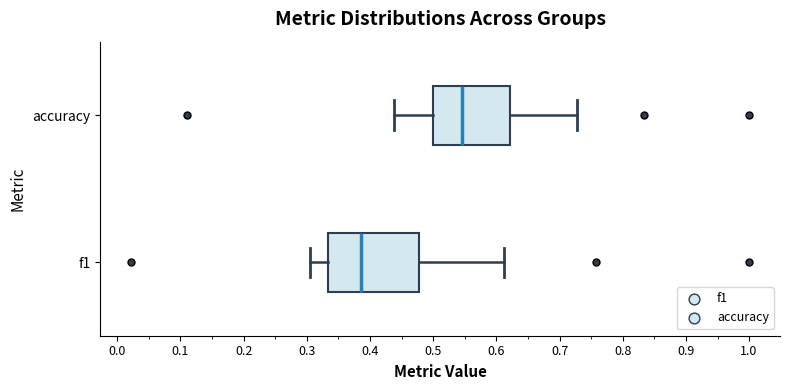

Reading bottom to top, transcribe this box plot: for each box, give where its median line is, the range the box spans, and where its two whiskers end, as read against the x-axis. The values are not printed on the chart, so give them approximately, as read against the axis.

f1: median 0.39, box 0.33 to 0.48, whiskers 0.30 to 0.61
accuracy: median 0.55, box 0.50 to 0.62, whiskers 0.44 to 0.73